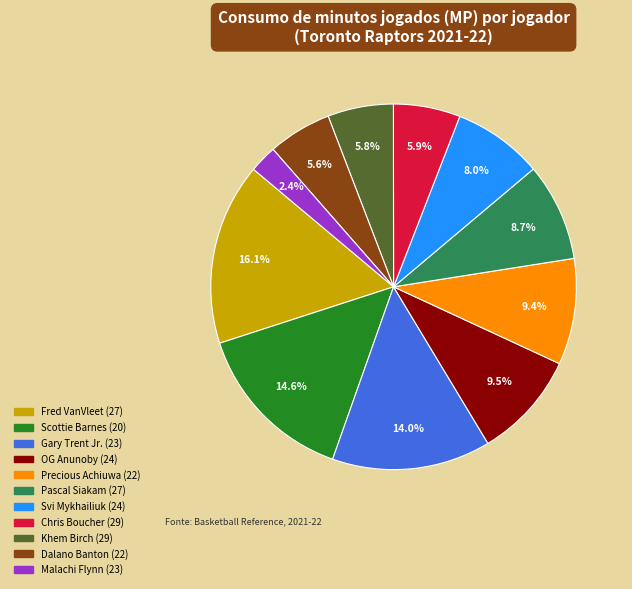

True or false: Dalano Banton (22) accounts for 6% of the total.

True